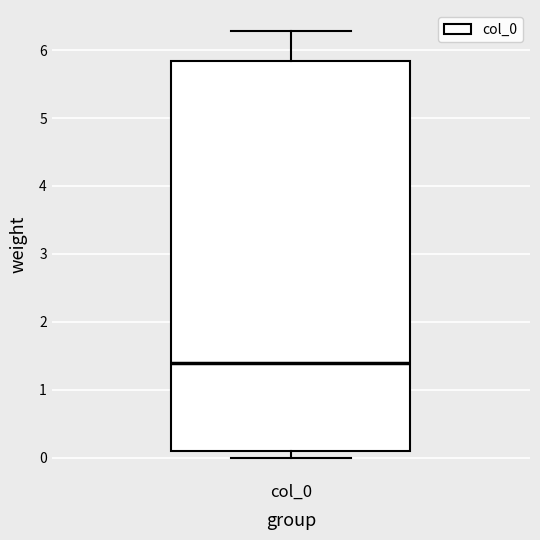

Read this box plot against the y-axis: the position of the median line, the range covered by the box, and the ends of both whiskers. The values are not printed on the chart, so give them approximately, as read against the axis.

median 1.4, box 0.1 to 5.8, whiskers 0.0 to 6.3